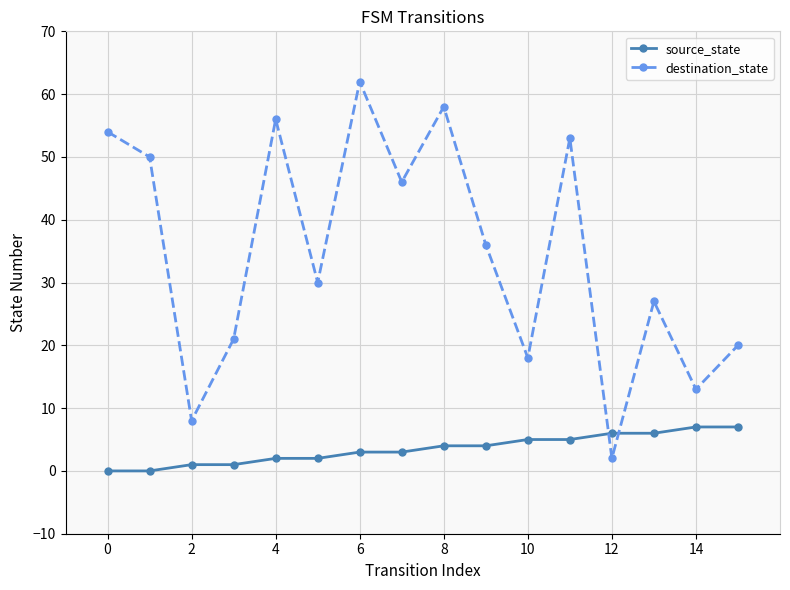

At how many categories does at least one series exceed 16?

13